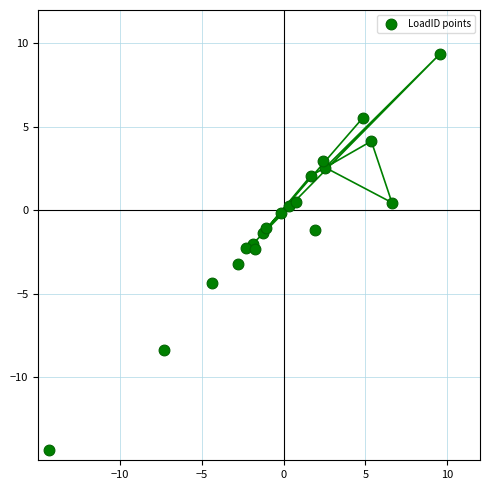

What is the range of Y values (max minus min)?

23.7